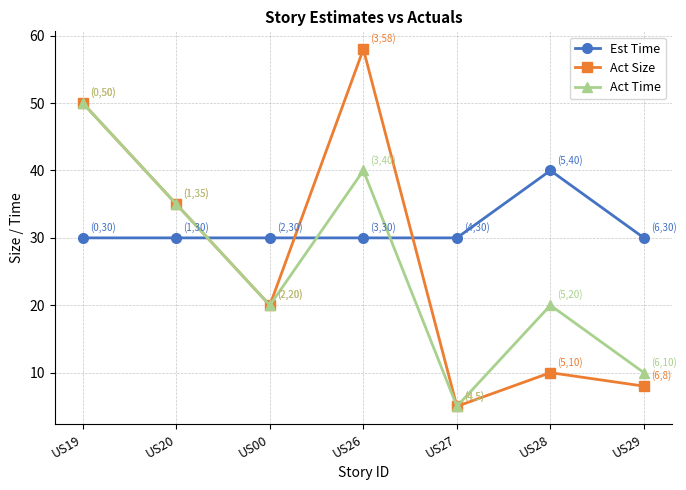

The value of Est Time at US27 is 30. True or false?

True